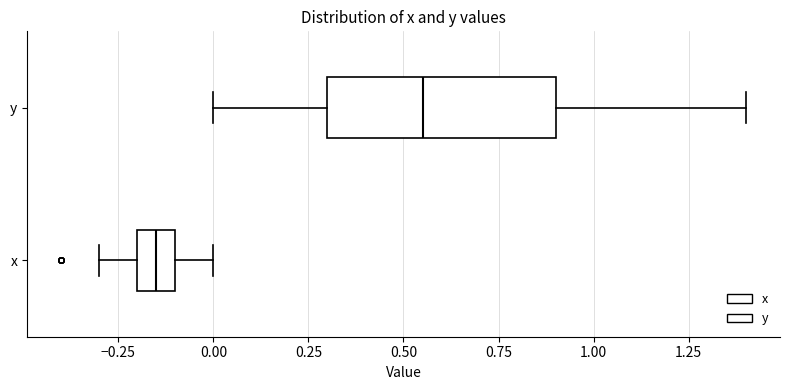

Where does the median line of the box for x sit on the x-axis? The values are not printed on the chart, so give them approximately, as read against the axis.

-0.15